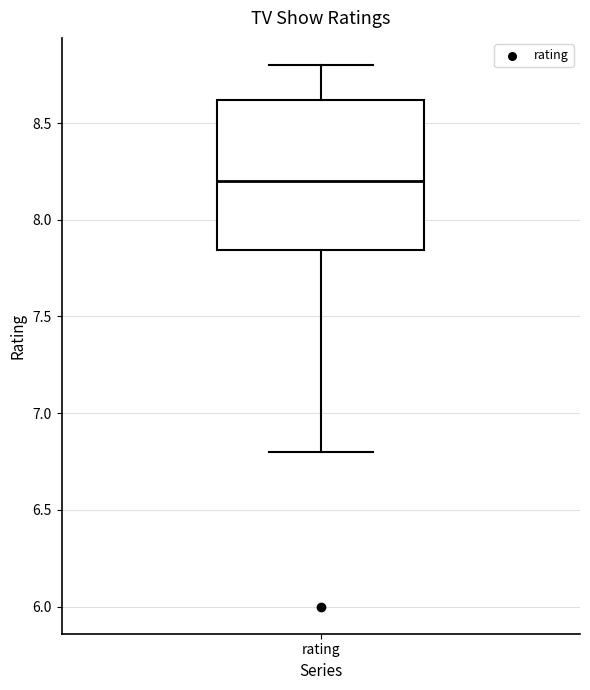

Read this box plot against the y-axis: the position of the median line, the range covered by the box, and the ends of both whiskers. The values are not printed on the chart, so give them approximately, as read against the axis.

median 8.20, box 7.85 to 8.60, whiskers 6.80 to 8.80